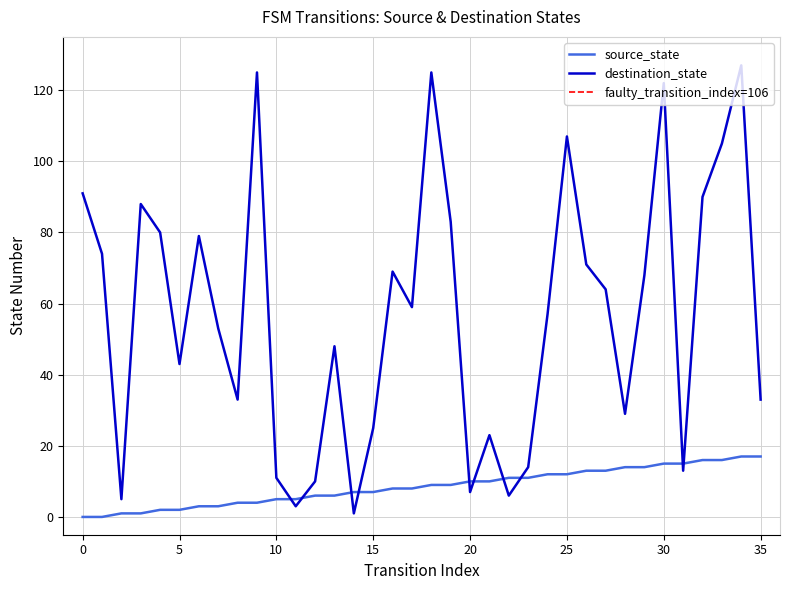

At 4, list the series in order from smallest to largest.

source_state, destination_state